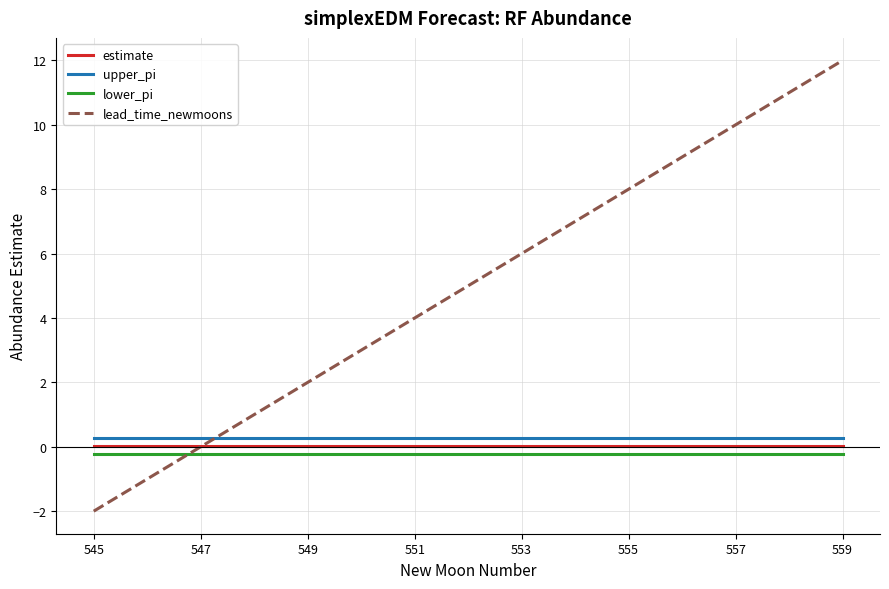

True or false: lead_time_newmoons and lower_pi cross at least once.

True